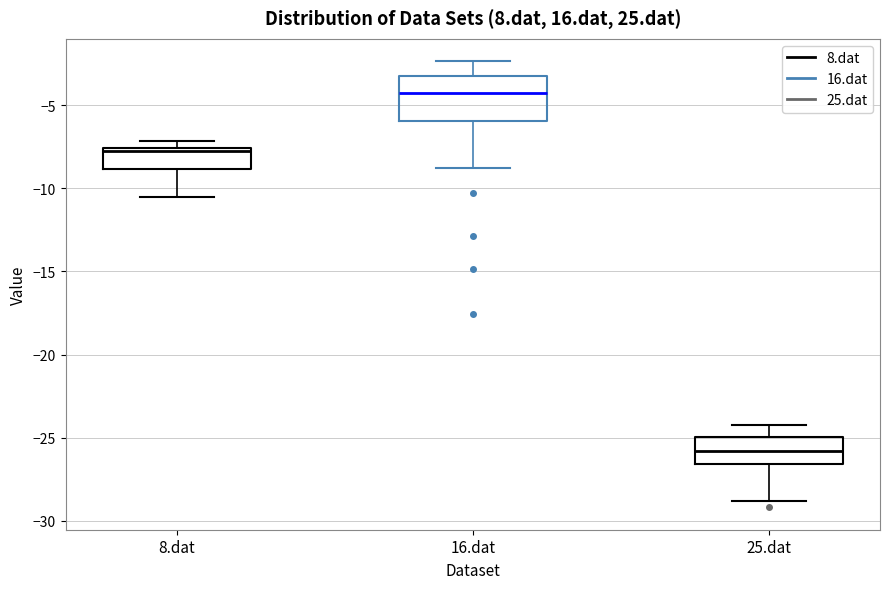

Where does the median line of the box for 25.dat sit on the y-axis? The values are not printed on the chart, so give them approximately, as read against the axis.

-26.0